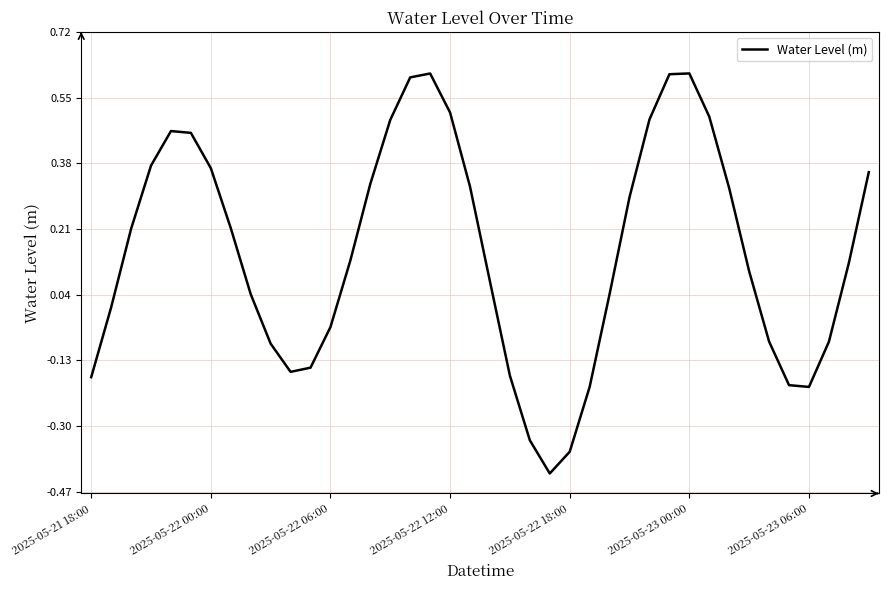

What is the difference between the maximum and minimum values?

1.0